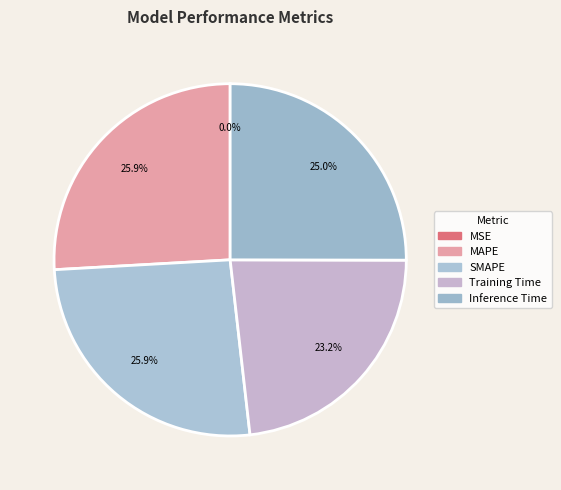

Which category has the biggest portion of the pie?

SMAPE